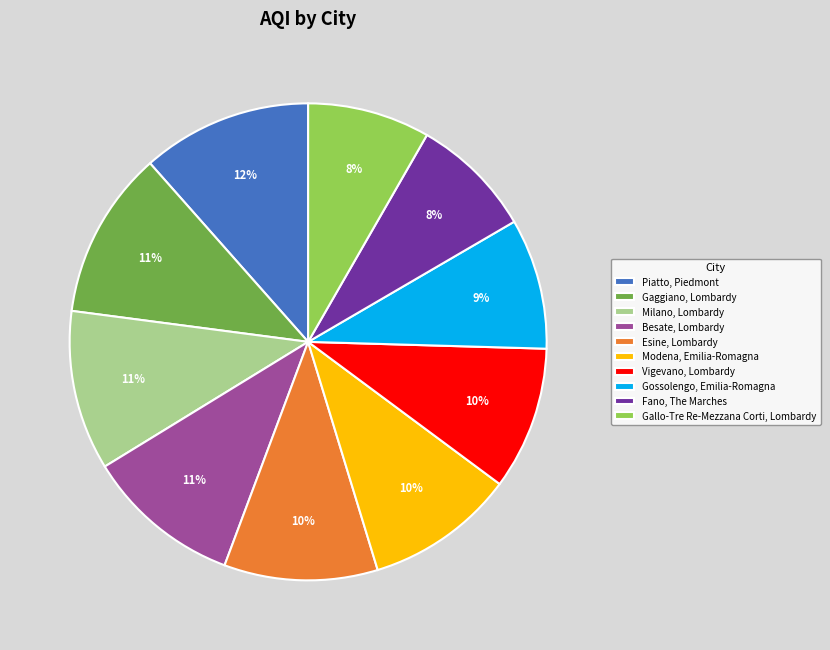

To the nearest percent, what percentage of the pie is Besate, Lombardy?

11%